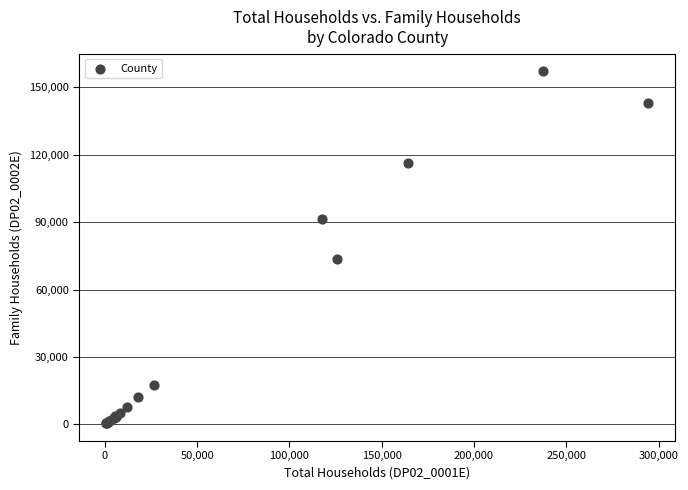

What Y value in the scatter plot is closest to 78781?

73589